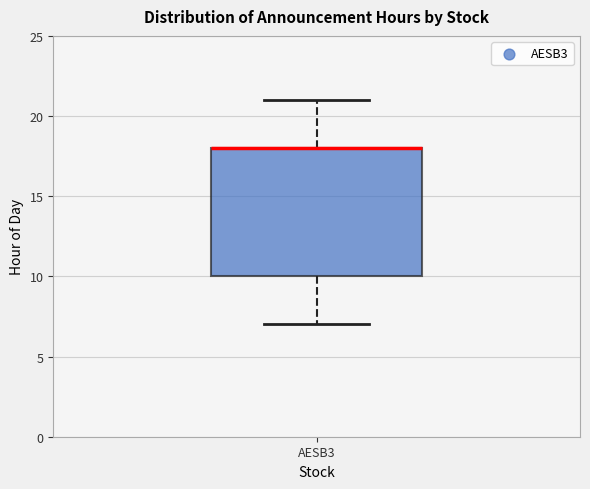

Transcribe this box plot: give where the median line is, the range the box spans, and where the two whiskers end, as read against the y-axis. The values are not printed on the chart, so give them approximately, as read against the axis.

median 18 (drawn on the box's upper edge), box 10 to 18, whiskers 7 to 21